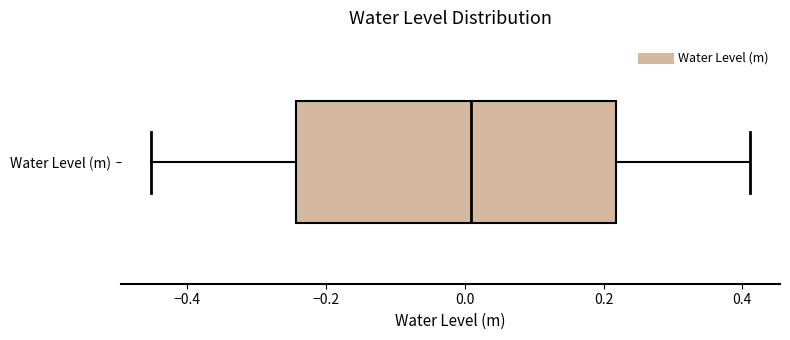

Transcribe this box plot: give where the median line is, the range the box spans, and where the two whiskers end, as read against the x-axis. The values are not printed on the chart, so give them approximately, as read against the axis.

median 0.00, box -0.24 to 0.22, whiskers -0.46 to 0.42